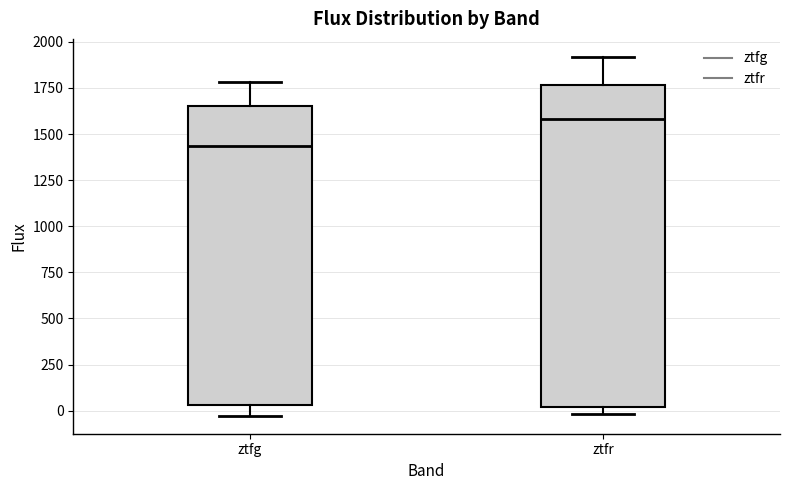

Reading left to right, read every box against the y-axis: the position of its median line, the range the box covers, and the ends of its whiskers. The values are not printed on the chart, so give them approximately, as read against the axis.

ztfg: median 1450, box 50 to 1650, whiskers -50 to 1800
ztfr: median 1600, box 0 to 1750, whiskers 0 (just below the box's lower edge) to 1900